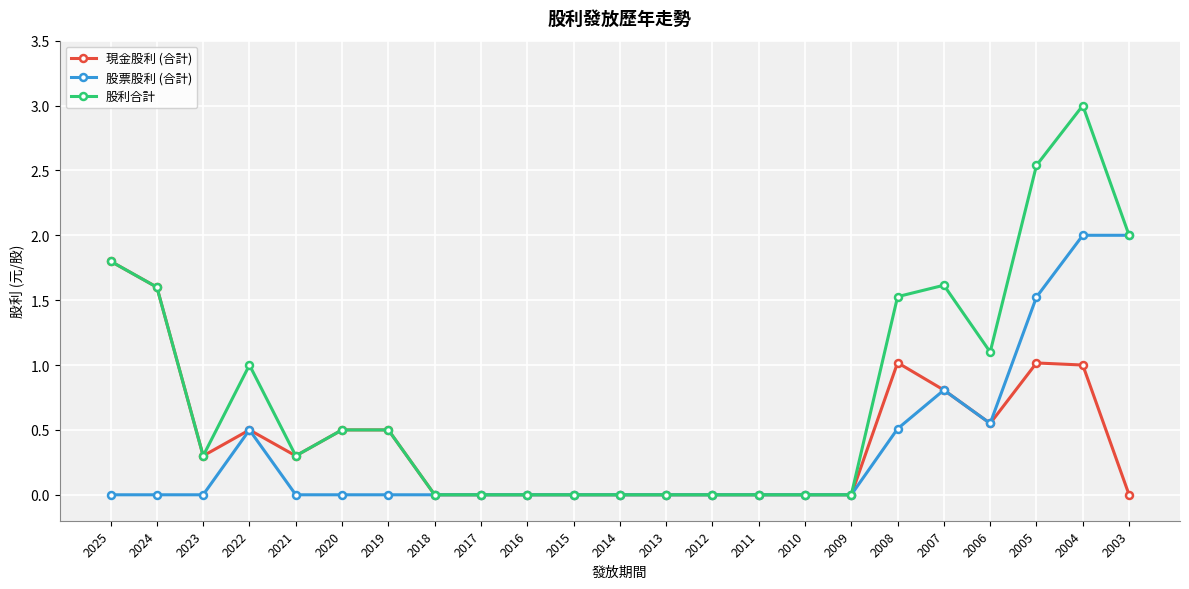

What is the difference between the highest and lowest values at 2020?

0.5